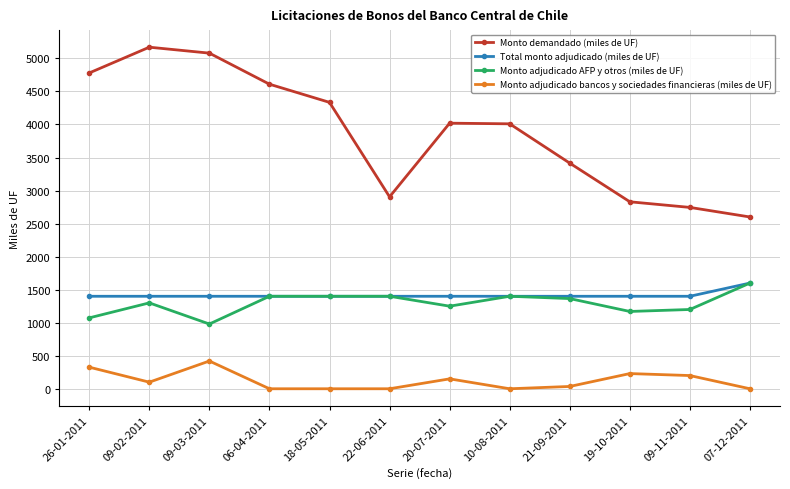

What is the maximum value for Monto adjudicado bancos y sociedades financieras (miles de UF)?

420